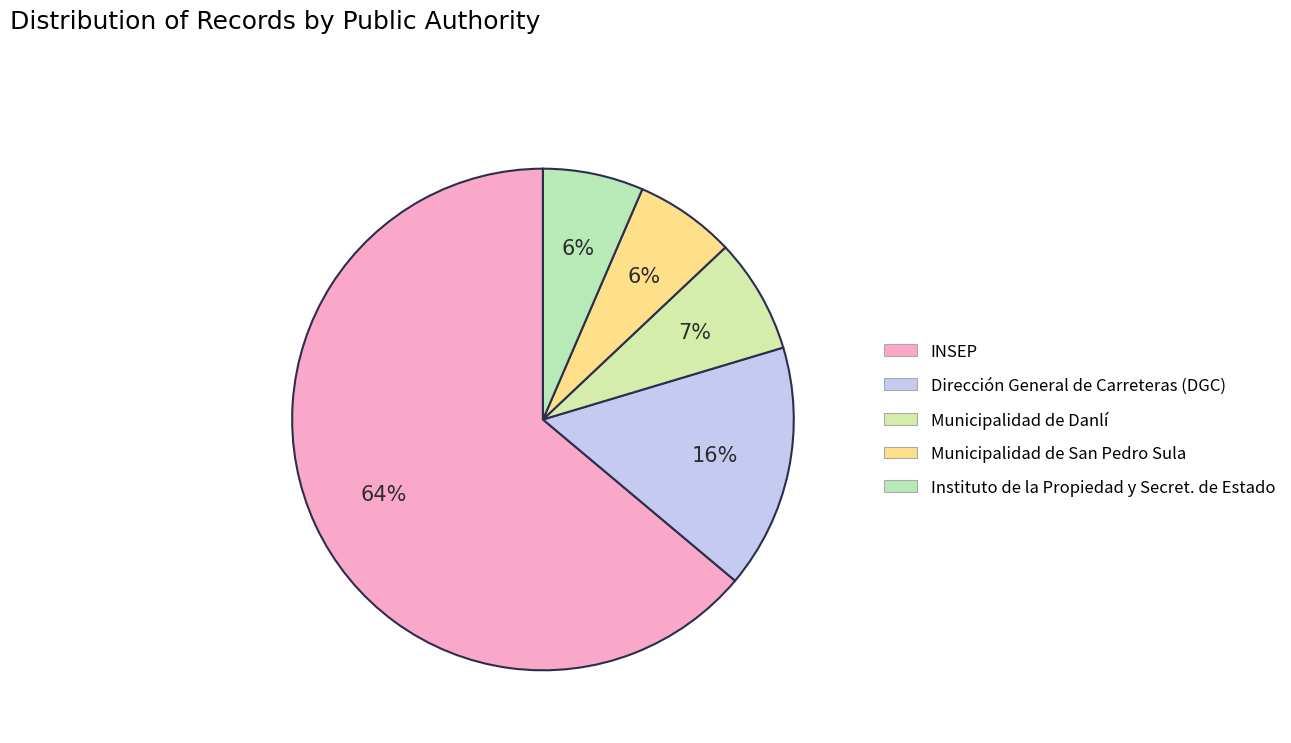

True or false: Municipalidad de San Pedro Sula accounts for 1% of the total.

False